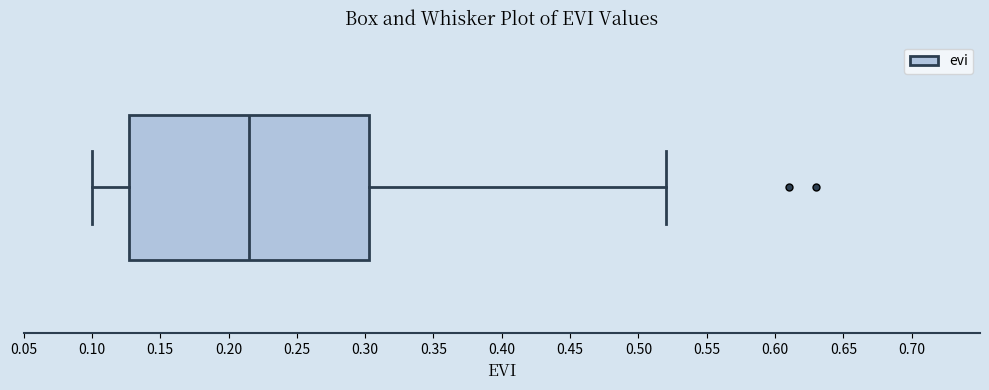

Transcribe this box plot: give where the median line is, the range the box spans, and where the two whiskers end, as read against the x-axis. The values are not printed on the chart, so give them approximately, as read against the axis.

median 0.215, box 0.130 to 0.305, whiskers 0.100 to 0.520